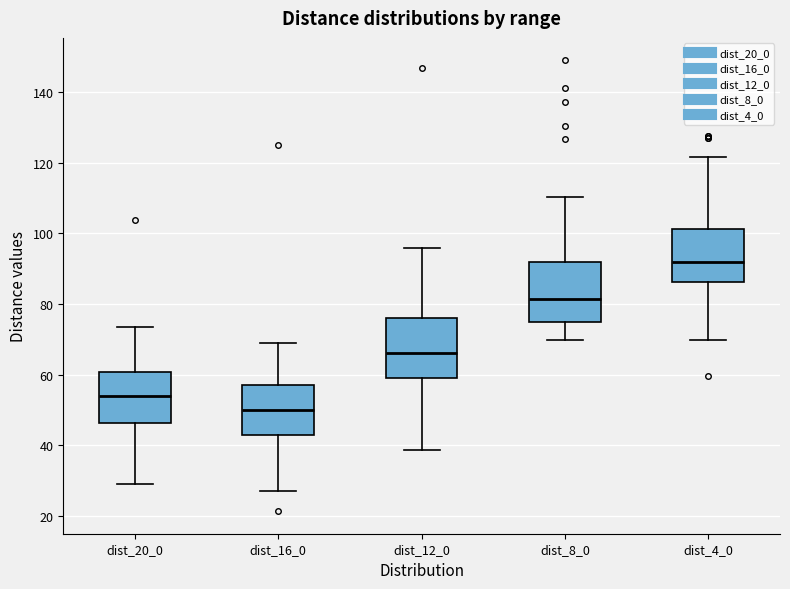

Reading left to right, transcribe this box plot: for each box, give where its median line is, the range the box spans, and where its two whiskers end, as read against the y-axis. The values are not printed on the chart, so give them approximately, as read against the axis.

dist_20_0: median 54, box 46 to 60, whiskers 28 to 74
dist_16_0: median 50, box 42 to 58, whiskers 28 to 68
dist_12_0: median 66, box 60 to 76, whiskers 38 to 96
dist_8_0: median 82, box 74 to 92, whiskers 70 to 110
dist_4_0: median 92, box 86 to 102, whiskers 70 to 122